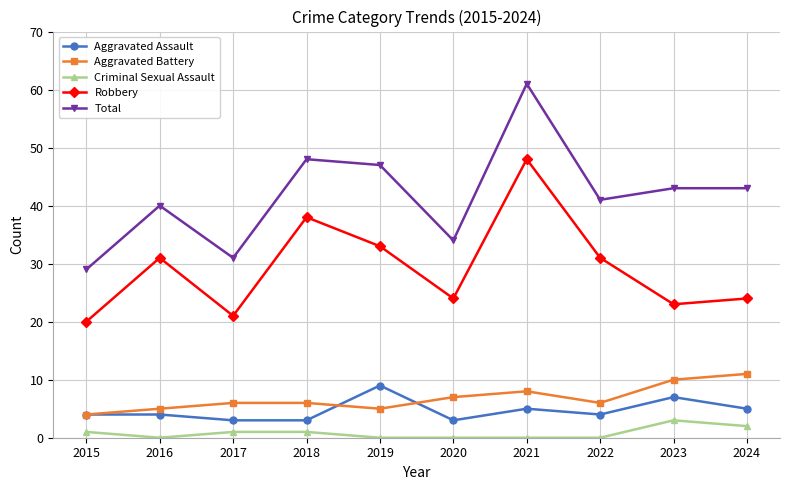

What is the spread (max minus min) of values at 2018?

47